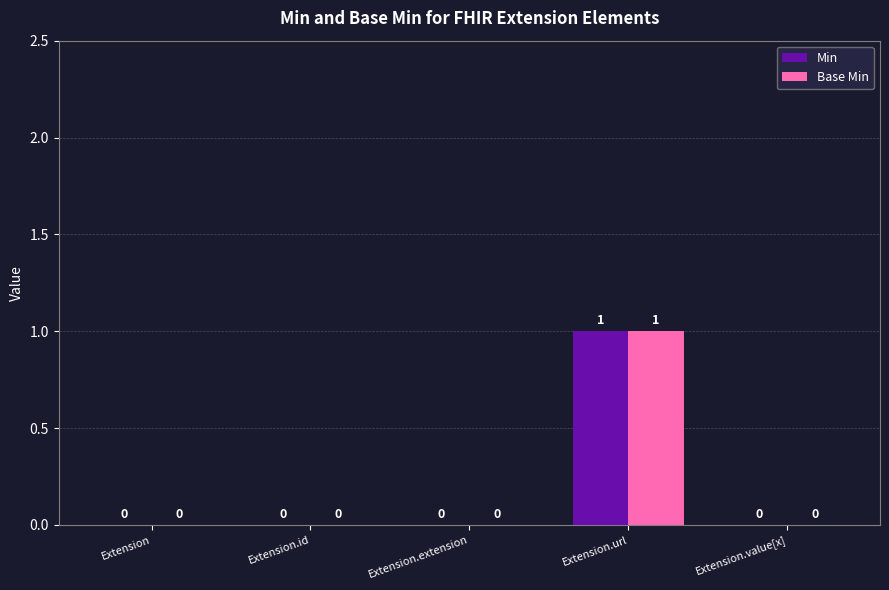

How many data points in Base Min are above 0?

1